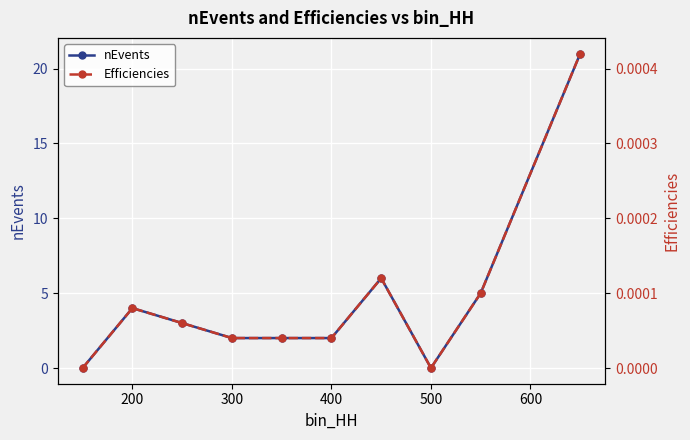

True or false: nEvents has more than 1 points higher than both neighbors.

True